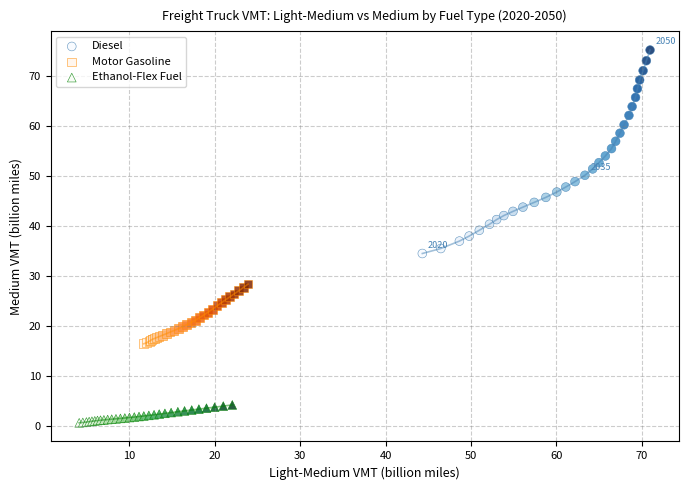

Which series reaches the minimum Y coordinate?

Ethanol-Flex Fuel